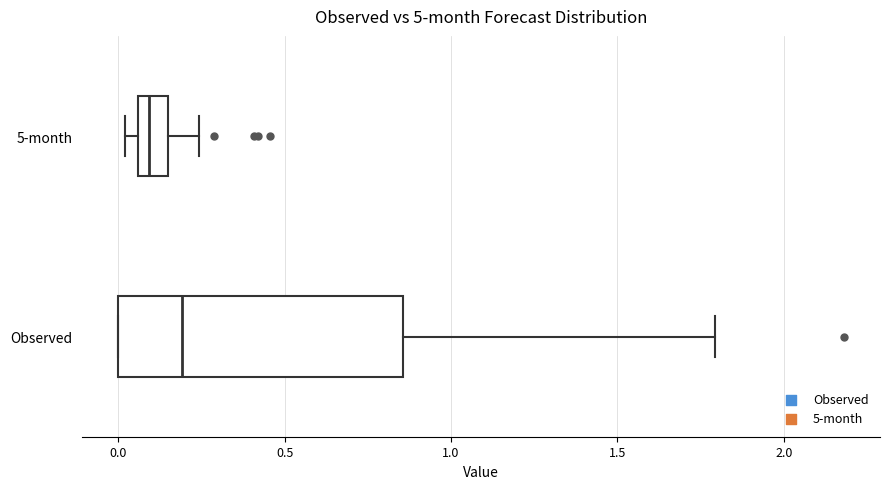

Which box has the furthest to the right median line?

Observed